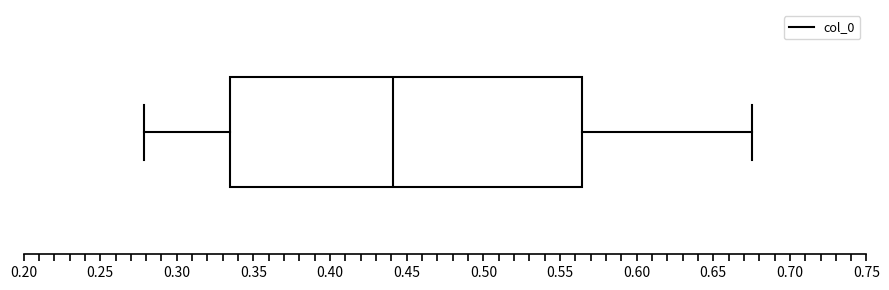

Where does the median line of the box sit on the x-axis? The values are not printed on the chart, so give them approximately, as read against the axis.

0.440